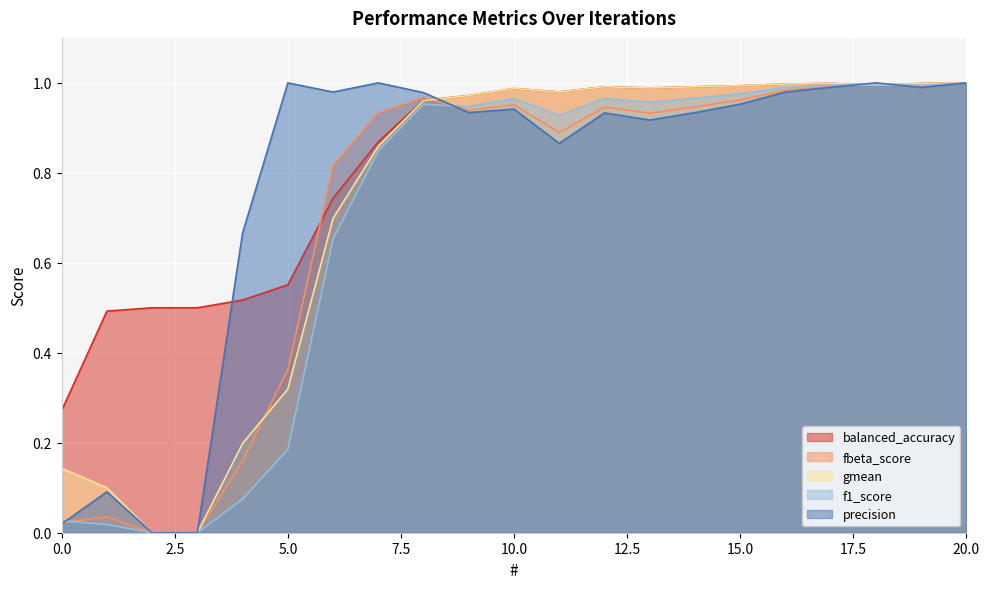

Which has a higher value, 4 or 16?

16